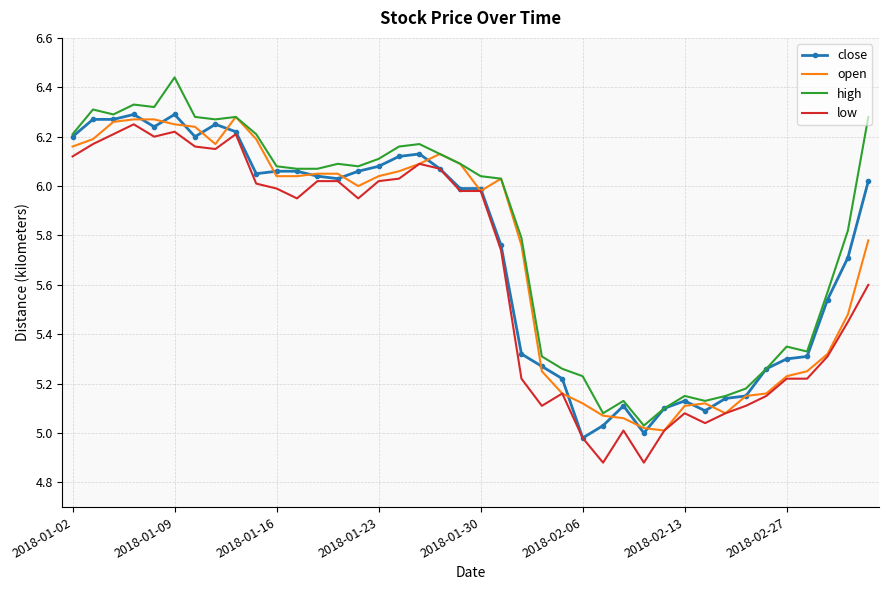

True or false: high and low intersect in this chart.

False